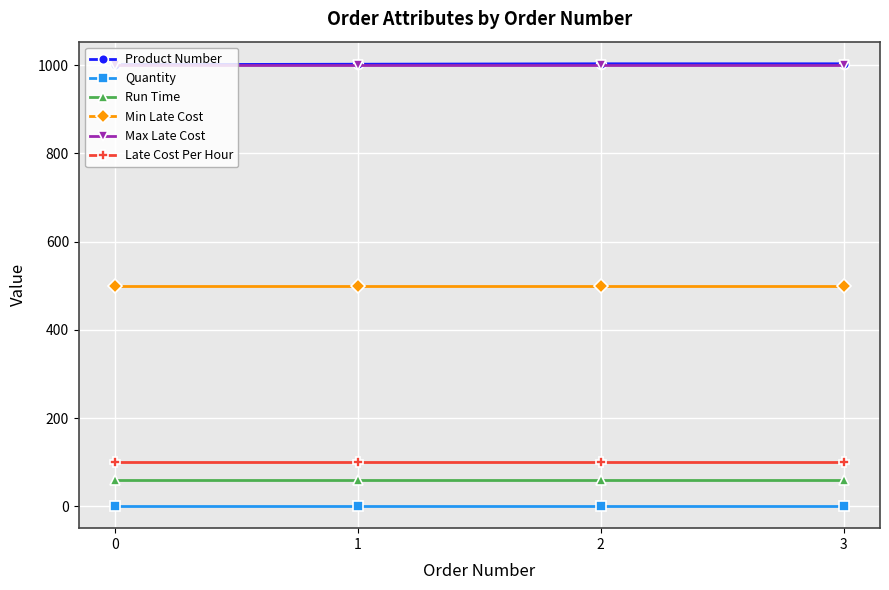

True or false: Min Late Cost has more than 1 interior local peaks.

False